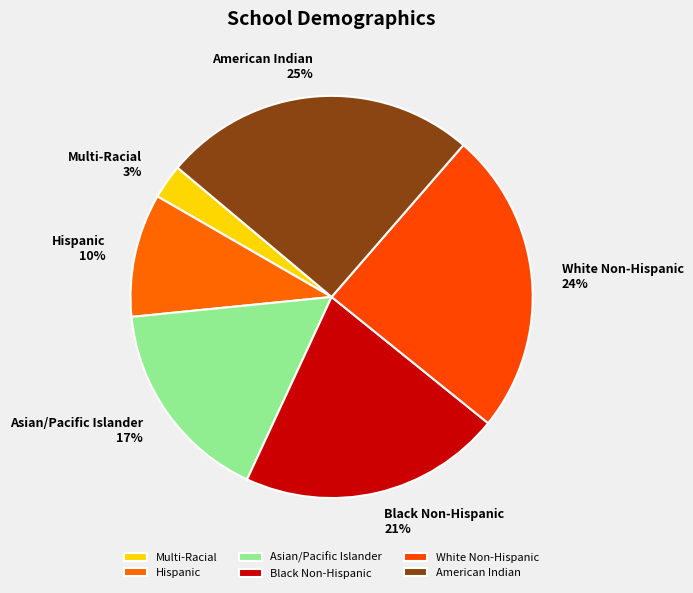

Do White Non-Hispanic and Multi-Racial together represent more than half of the pie?

No